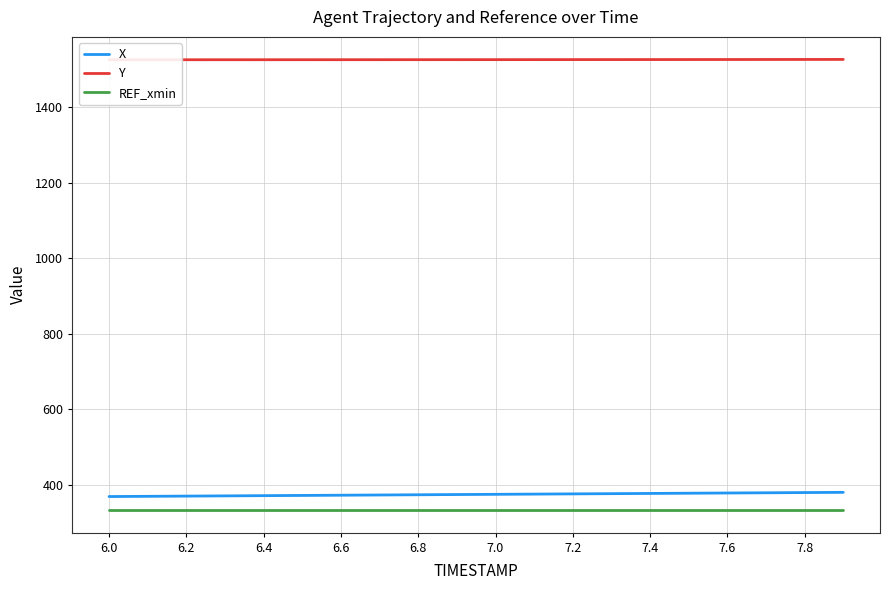

What is the lowest value of the X series?

369.3